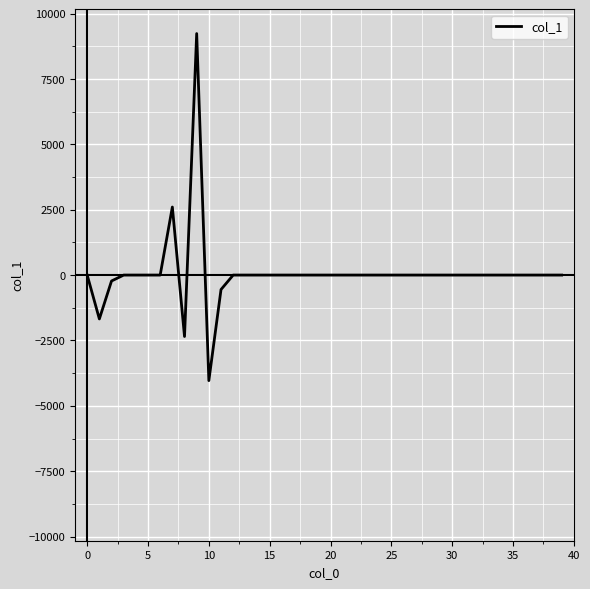

What is the difference between the maximum and minimum values?

13269.7